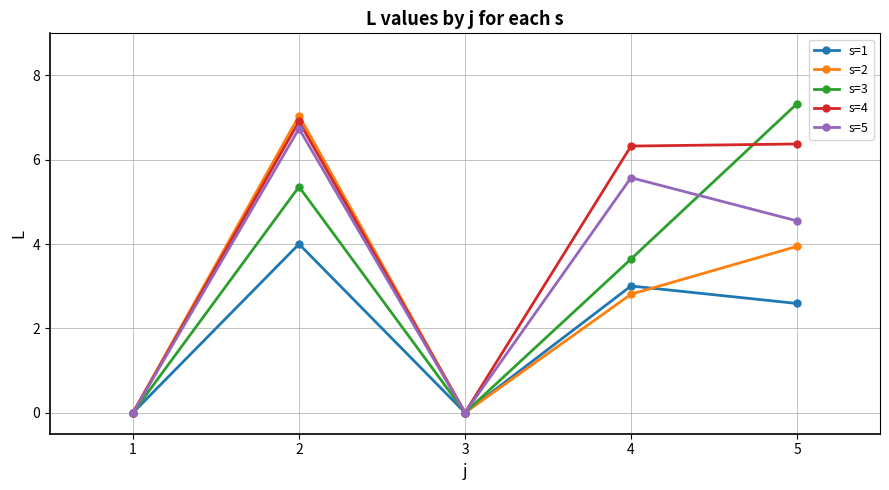

What is the value of the s=1 point at the 2nd from the left?

4.0